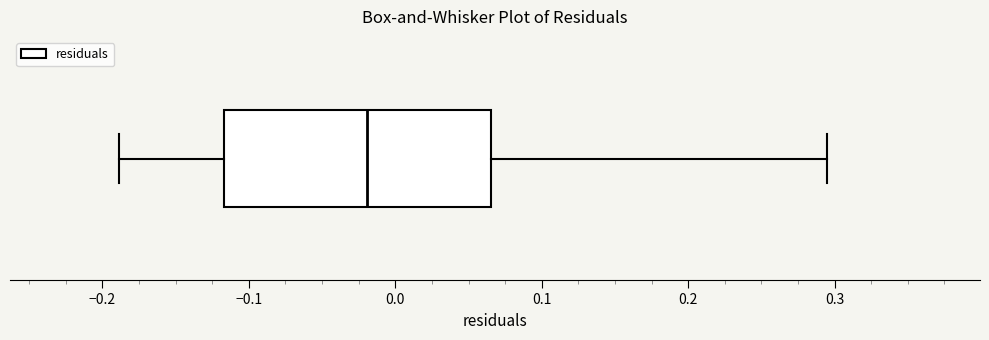

Where does the left whisker of the box end on the x-axis? The values are not printed on the chart, so give them approximately, as read against the axis.

-0.19